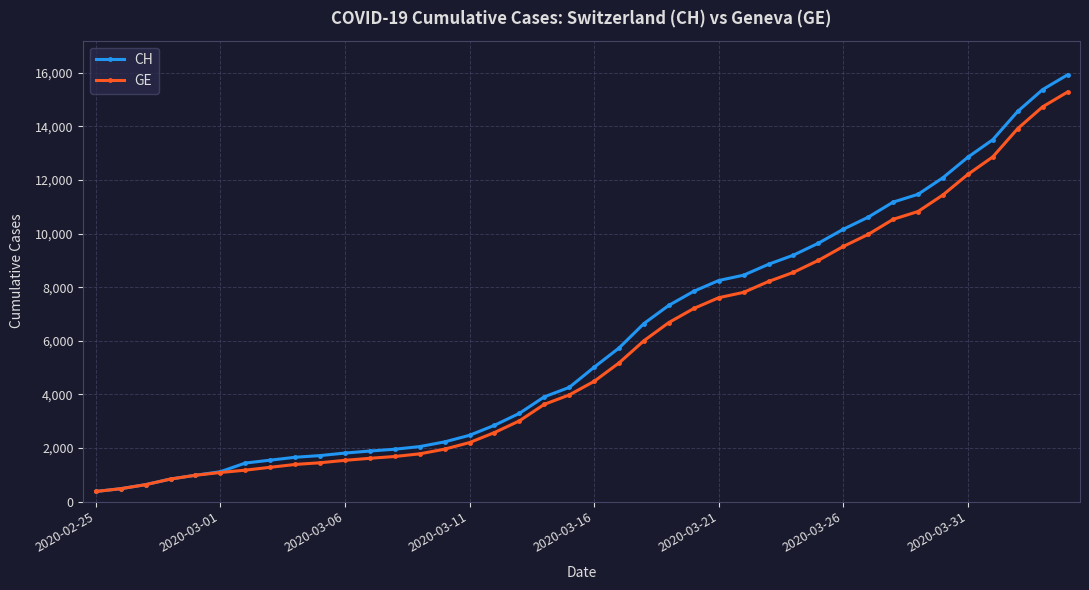

What are all the series names shown in the legend?

CH, GE